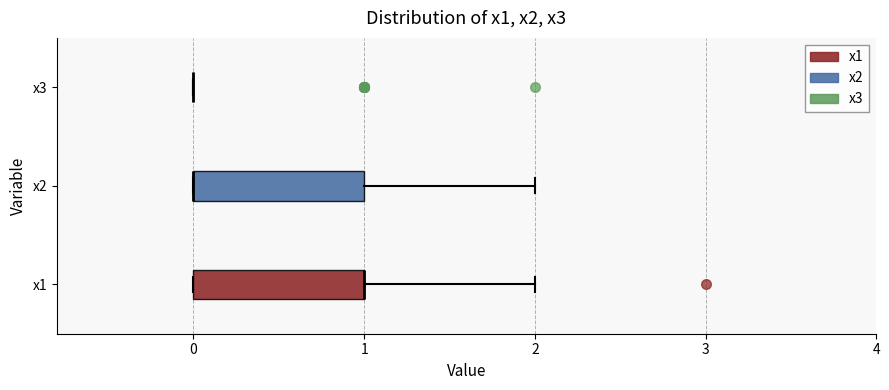

Reading bottom to top, transcribe this box plot: for each box, give where its median line is, the range the box spans, and where its two whiskers end, as read against the x-axis. The values are not printed on the chart, so give them approximately, as read against the axis.

x1: median 1 (drawn on the box's right edge), box 0 to 1, whiskers 0 to 2
x2: median 0 (drawn on the box's left edge), box 0 to 1, whiskers 0 to 2
x3: box collapsed to a line at 0, whiskers 0 to 0